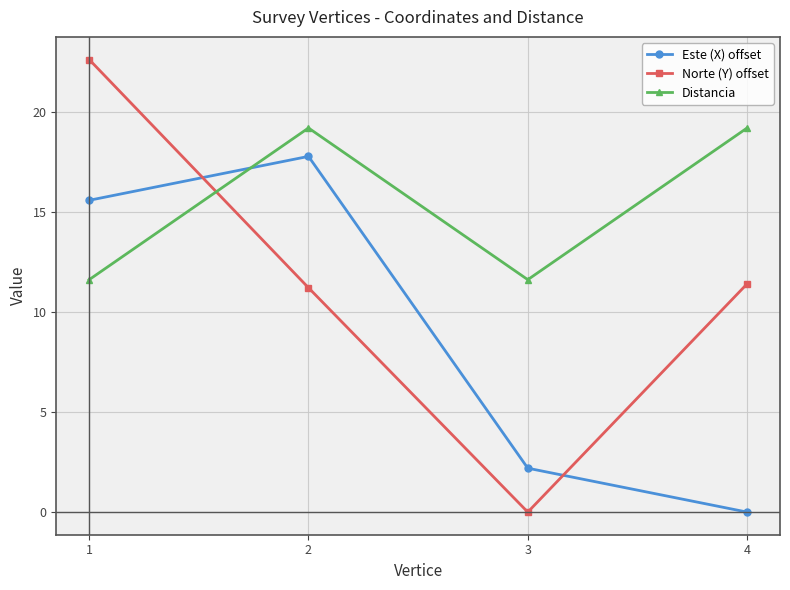

Which series ends up on top after the final intersection of Distancia and Este (X) offset?

Distancia